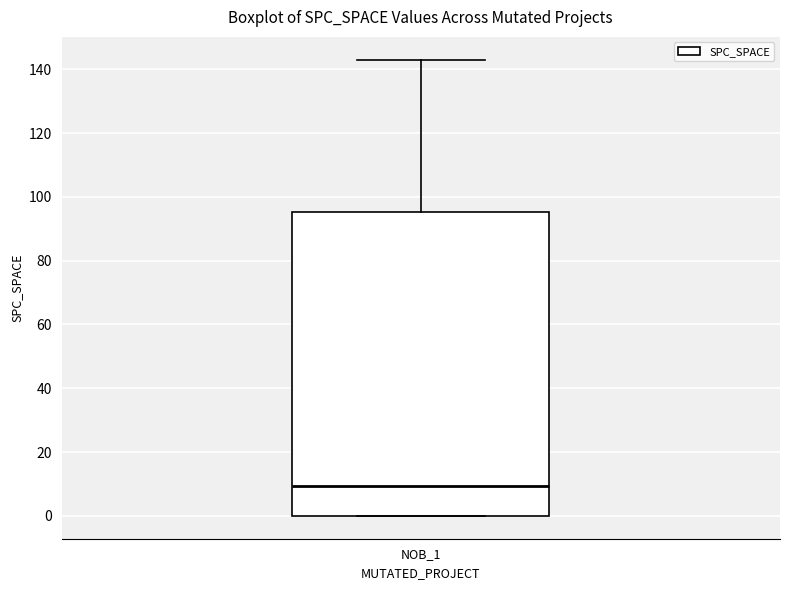

Transcribe this box plot: give where the median line is, the range the box spans, and where the two whiskers end, as read against the y-axis. The values are not printed on the chart, so give them approximately, as read against the axis.

median 10, box 0 to 96, whiskers 0 to 144